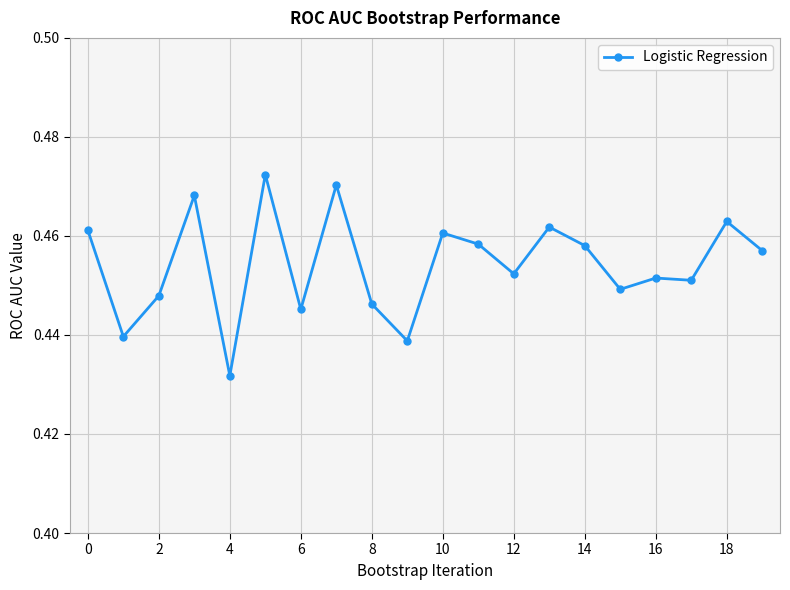

Does the chart display data point markers on the line(s)?

Yes